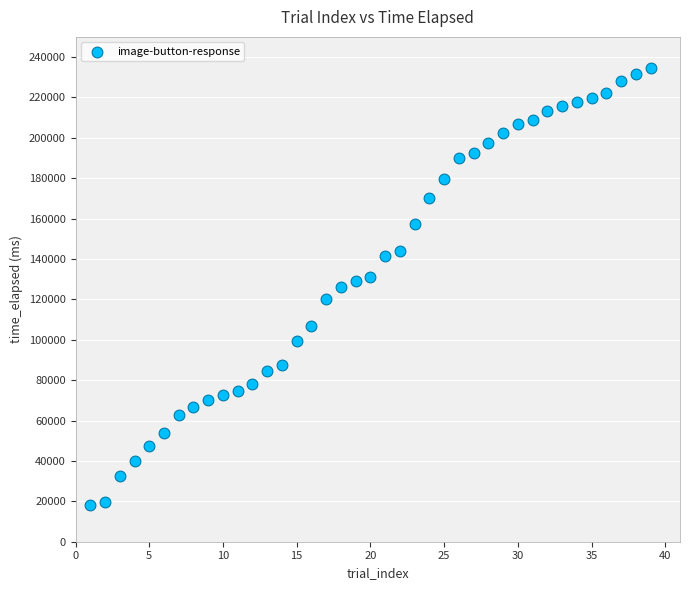

What is the range of X values (max minus min)?

38